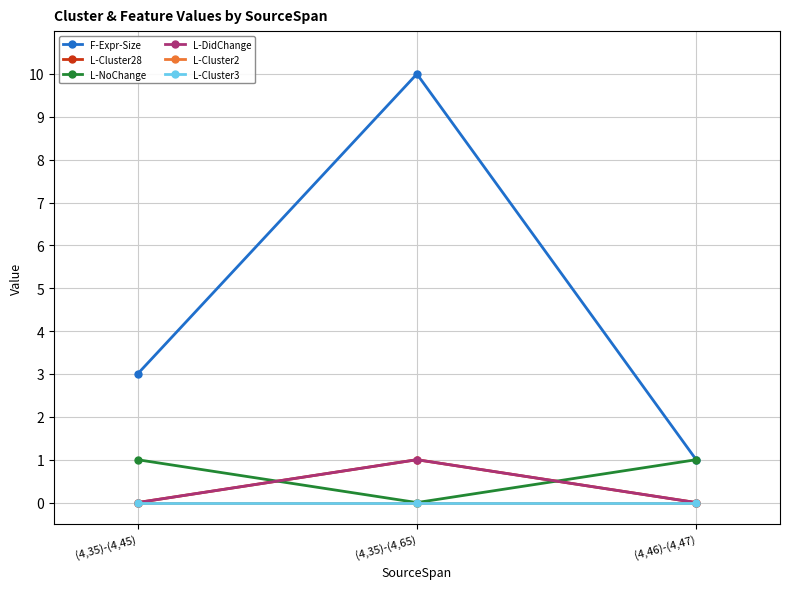

Which category has the lowest value across all series?

(4,35)-(4,45)